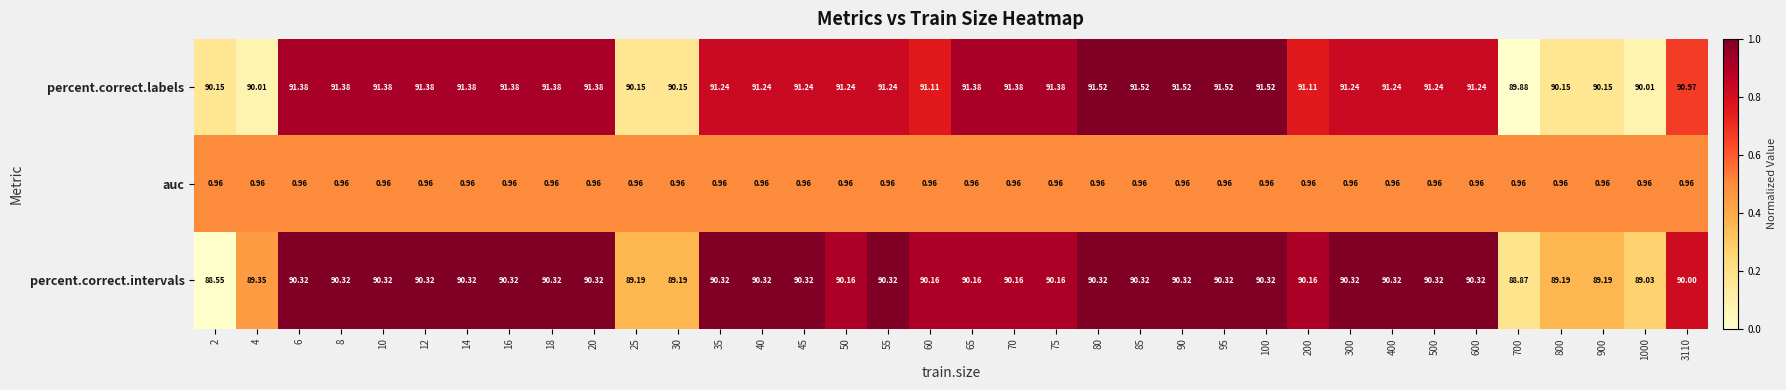

Rank the series by their maximum value, from lowest to highest.

auc, percent.correct.intervals, percent.correct.labels